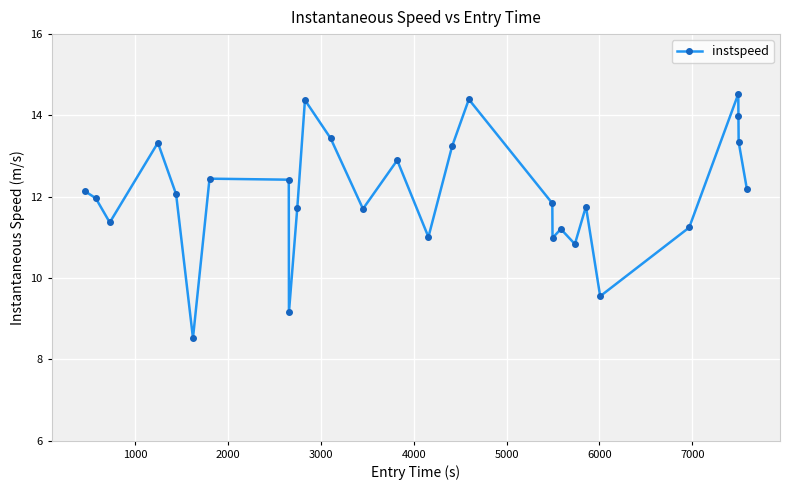

How many points are lower than both their immediate neighbors (excluding endpoints)?

8